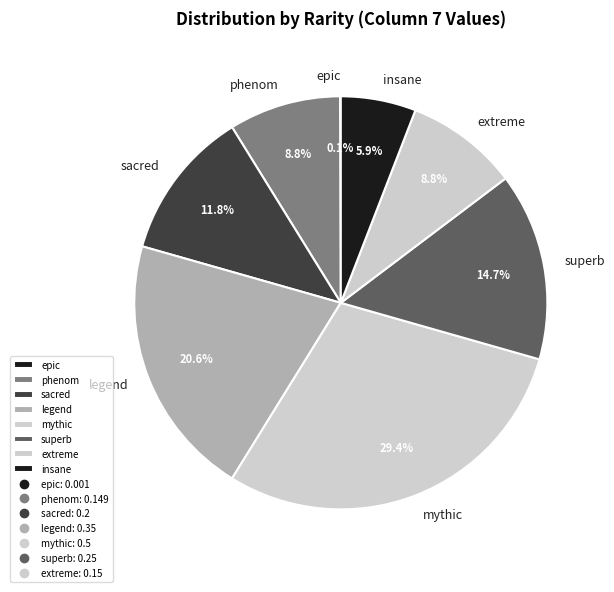

What is the largest slice in the pie chart?

mythic